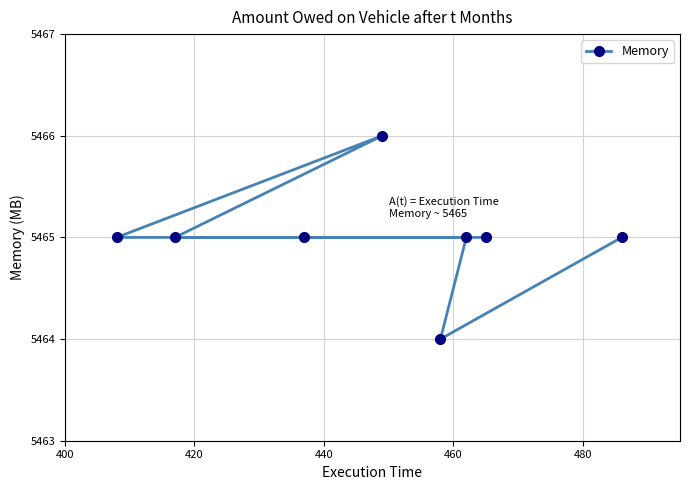

What is the value of the 8th point from the left?

5465